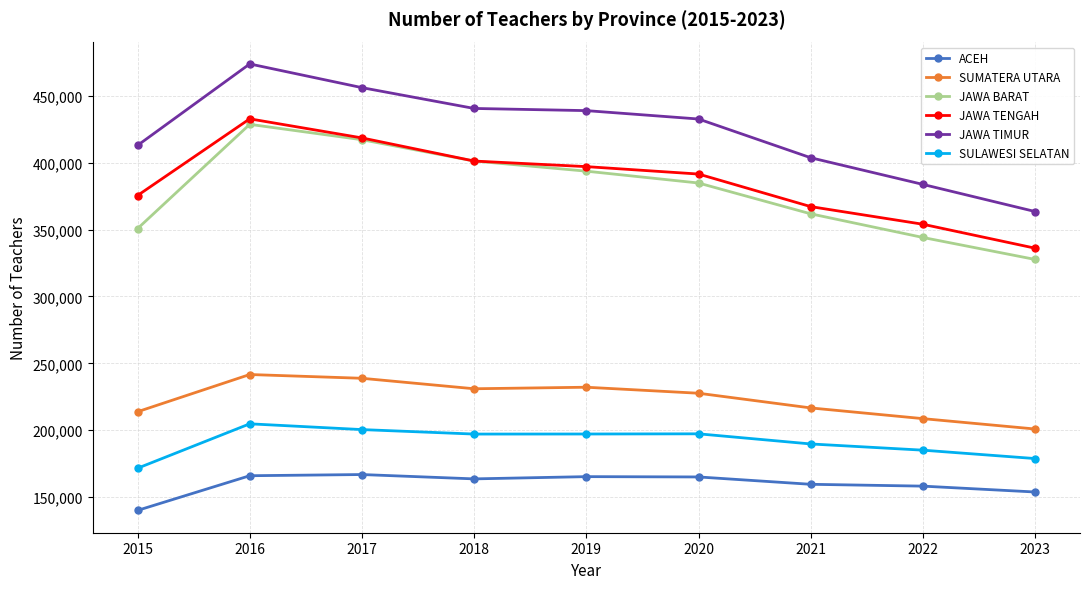

Is the value of SULAWESI SELATAN at 2020 greater than the value of JAWA TENGAH at 2019?

No